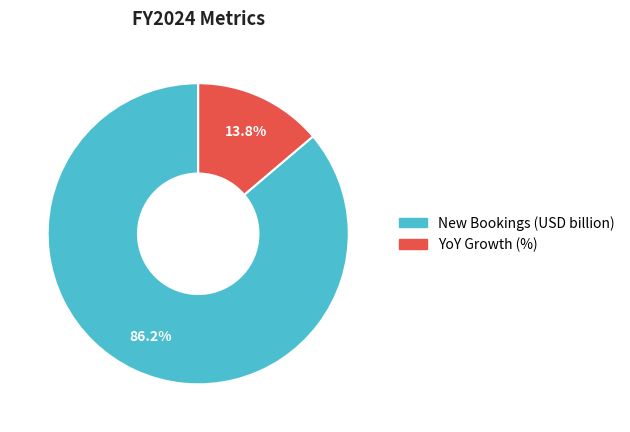

How much of the chart is everything except YoY Growth (%)?

86.2%